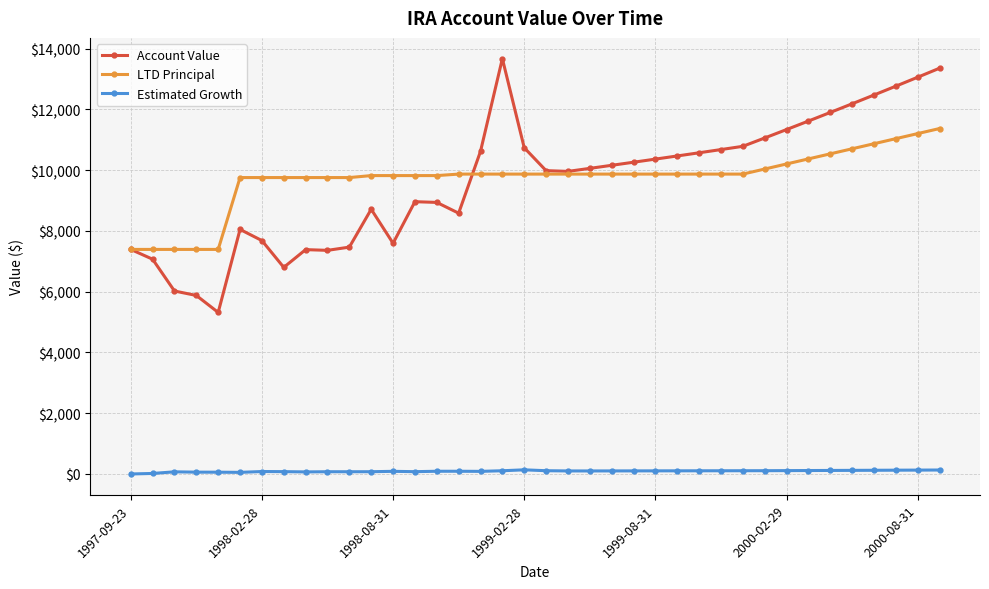

Which series has the widest spread of values?

Account Value